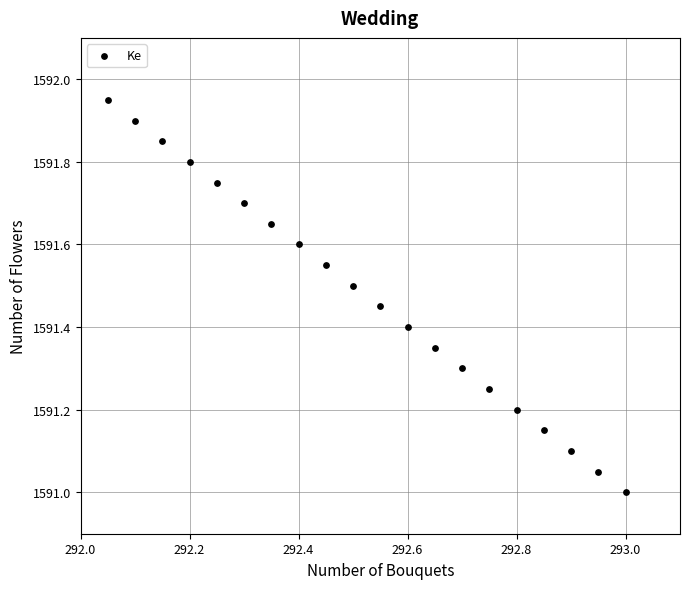

What is the range of X values (max minus min)?

1.0